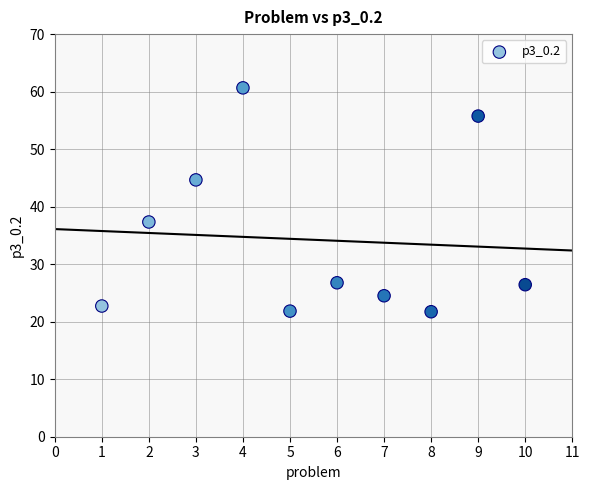

What is the range of Y values (max minus min)?

38.9